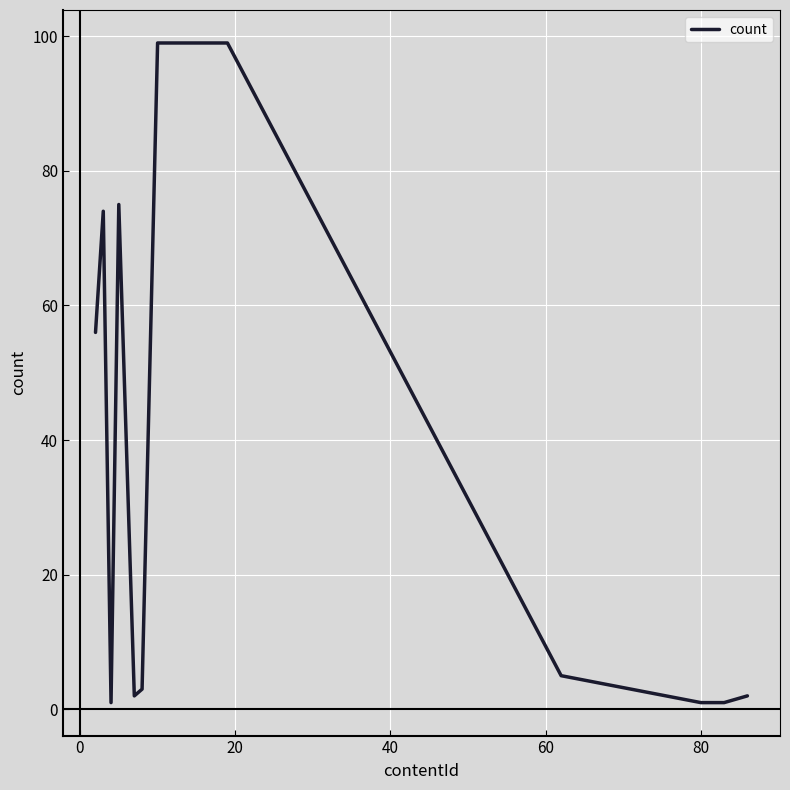

What is the greatest value displayed?

99